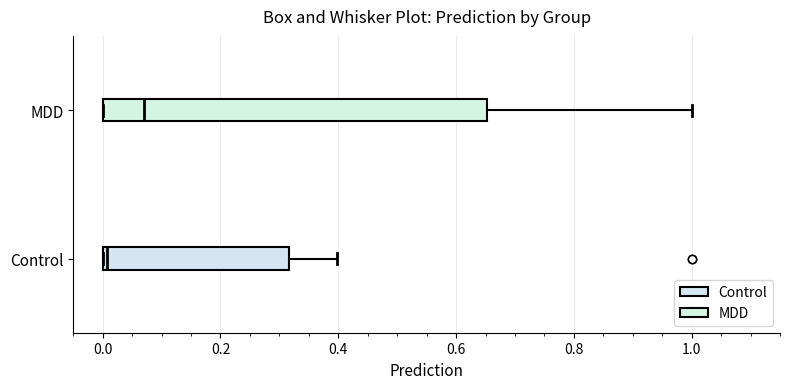

Reading bottom to top, read every box against the x-axis: the position of its median line, the range the box covers, and the ends of its whiskers. The values are not printed on the chart, so give them approximately, as read against the axis.

Control: median 0.00 (just right of the box's left edge), box 0.00 to 0.32, whiskers 0.00 to 0.40
MDD: median 0.06, box 0.00 to 0.66, whiskers 0.00 to 1.00